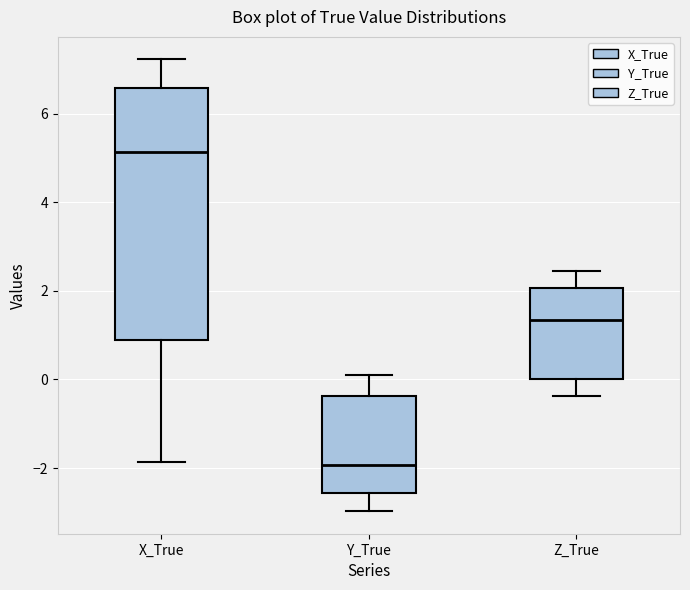

Comparing the boxes themselves (not the whiskers), which one is the tallest?

X_True